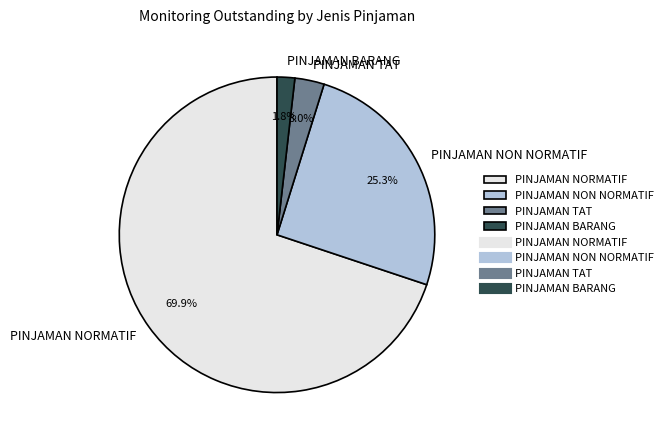

Does PINJAMAN NORMATIF account for over 50% of the chart?

Yes